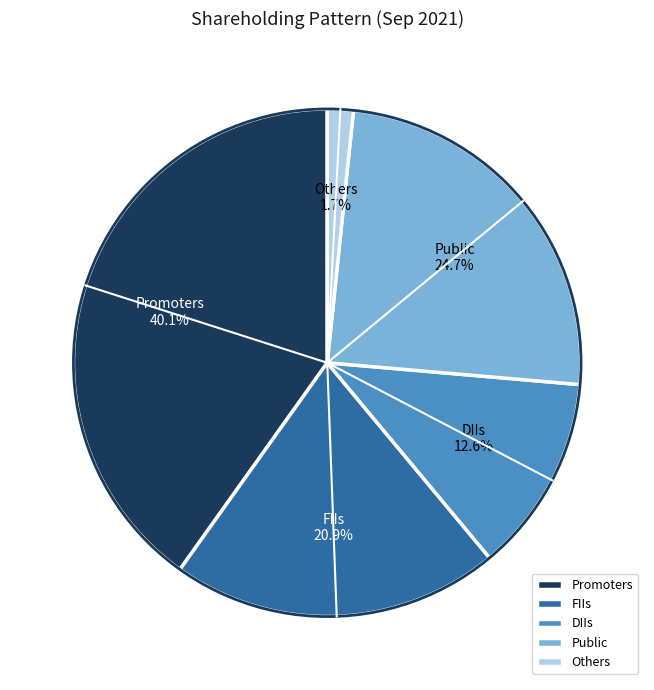

What is the smallest slice in the pie chart?

Others